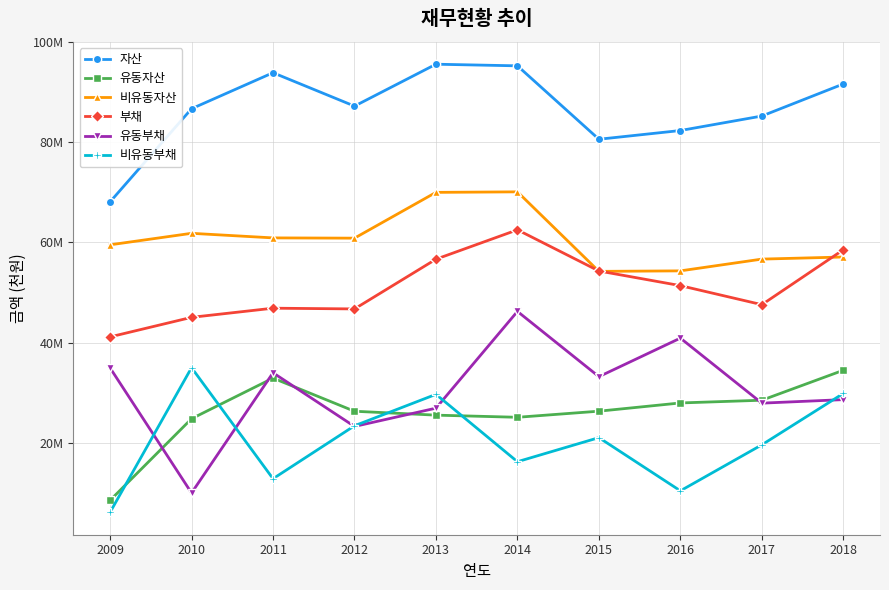

What are all the series names shown in the legend?

자산, 유동자산, 비유동자산, 부채, 유동부채, 비유동부채